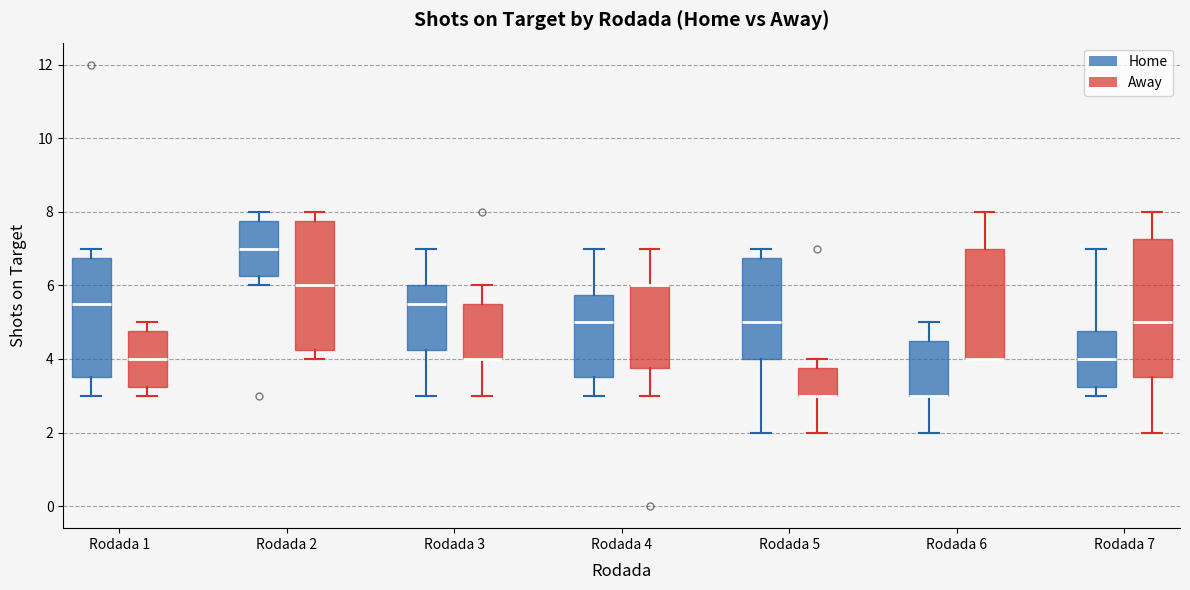

Reading left to right, read every box against the y-axis: the position of its median line, the range the box covers, and the ends of its whiskers. The values are not printed on the chart, so give them approximately, as read against the axis.

Rodada 1 (Home): median 5.6, box 3.6 to 6.8, whiskers 3.0 to 7.0
Rodada 1 (Away): median 4.0, box 3.2 to 4.8, whiskers 3.0 to 5.0
Rodada 2 (Home): median 7.0, box 6.2 to 7.8, whiskers 6.0 to 8.0
Rodada 2 (Away): median 6.0, box 4.2 to 7.8, whiskers 4.0 to 8.0
Rodada 3 (Home): median 5.6, box 4.2 to 6.0, whiskers 3.0 to 7.0
Rodada 3 (Away): median 4.0 (drawn on the box's lower edge), box 4.0 to 5.6, whiskers 3.0 to 6.0
Rodada 4 (Home): median 5.0, box 3.6 to 5.8, whiskers 3.0 to 7.0
Rodada 4 (Away): median 6.0 (drawn on the box's upper edge), box 3.8 to 6.0, whiskers 3.0 to 7.0
Rodada 5 (Home): median 5.0, box 4.0 to 6.8, whiskers 2.0 to 7.0
Rodada 5 (Away): median 3.0 (drawn on the box's lower edge), box 3.0 to 3.8, whiskers 2.0 to 4.0
Rodada 6 (Home): median 3.0 (drawn on the box's lower edge), box 3.0 to 4.6, whiskers 2.0 to 5.0
Rodada 6 (Away): median 4.0 (drawn on the box's lower edge), box 4.0 to 7.0, whiskers 4.0 to 8.0
Rodada 7 (Home): median 4.0, box 3.2 to 4.8, whiskers 3.0 to 7.0
Rodada 7 (Away): median 5.0, box 3.6 to 7.2, whiskers 2.0 to 8.0